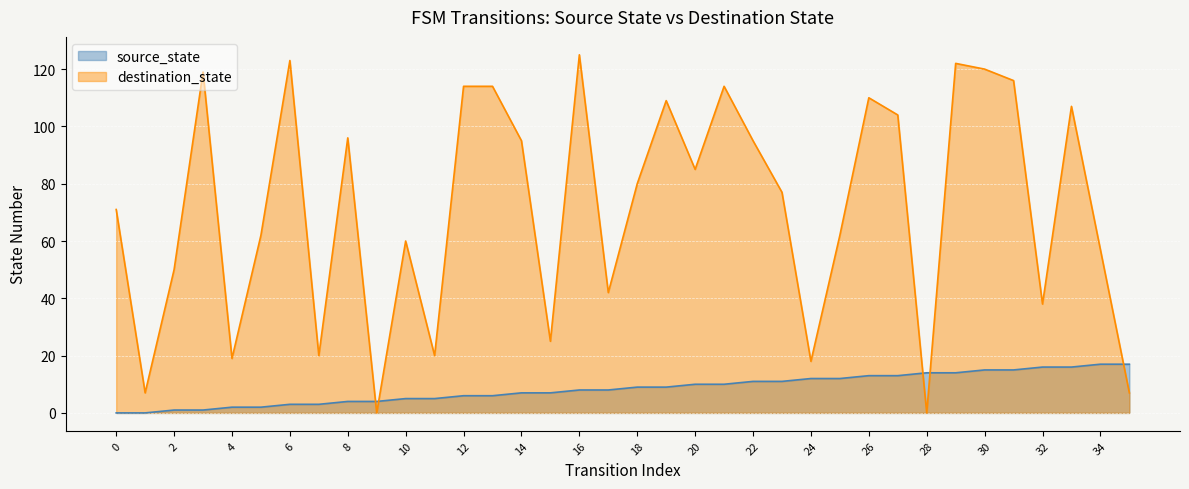

What is the approximate value of destination_state at 6?

123